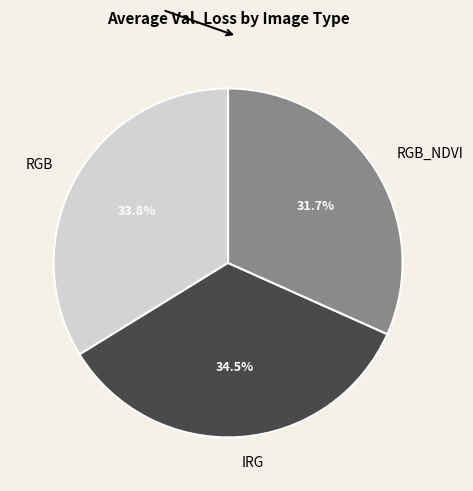

Which category has the smallest portion of the pie?

RGB_NDVI